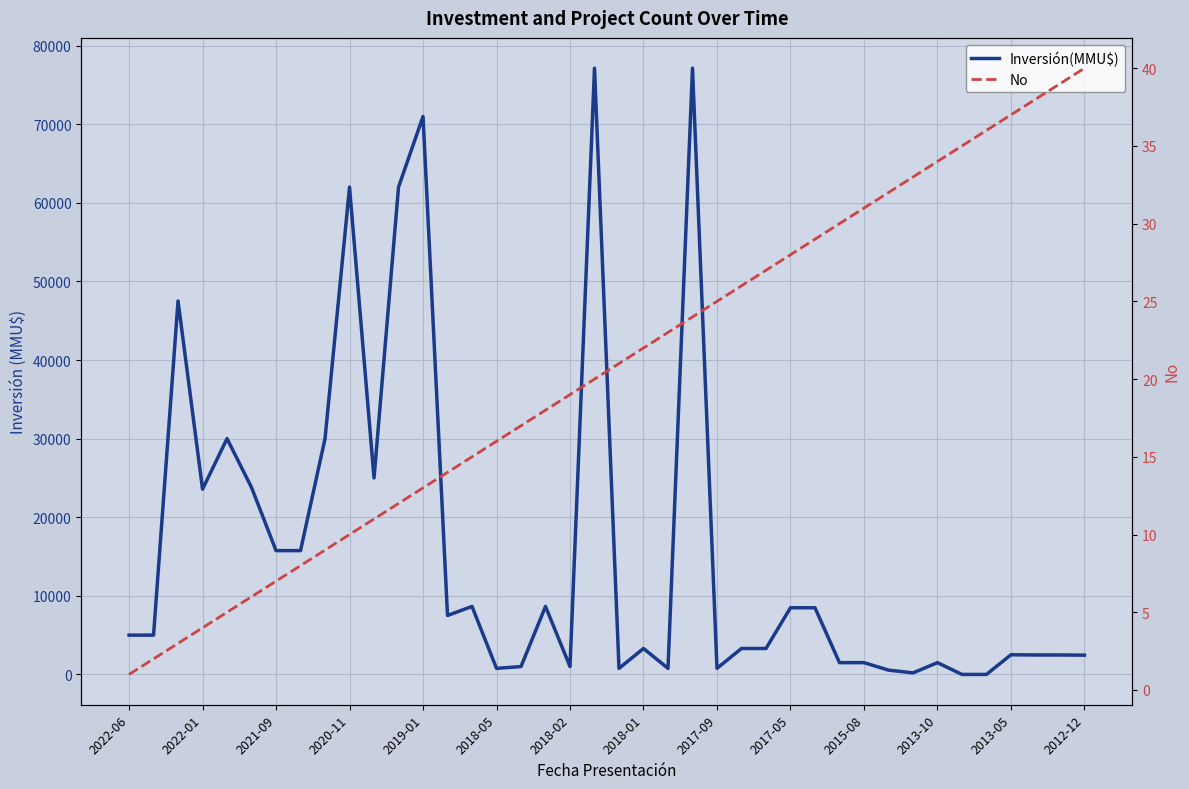

What is the value of the Inversión(MMU$) point at the 14th from the left?

7500